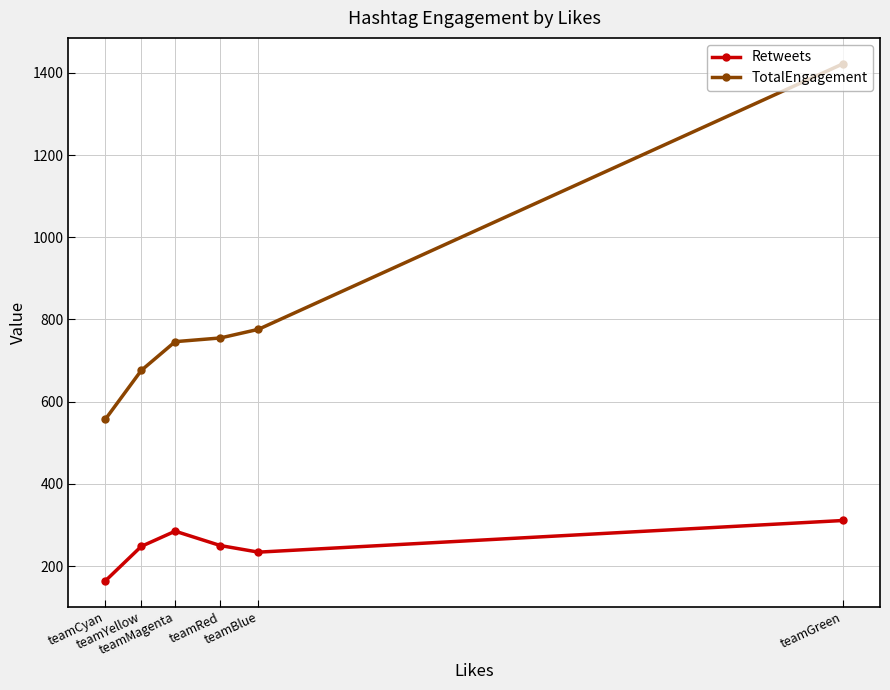

Does the chart have visible grid lines?

Yes